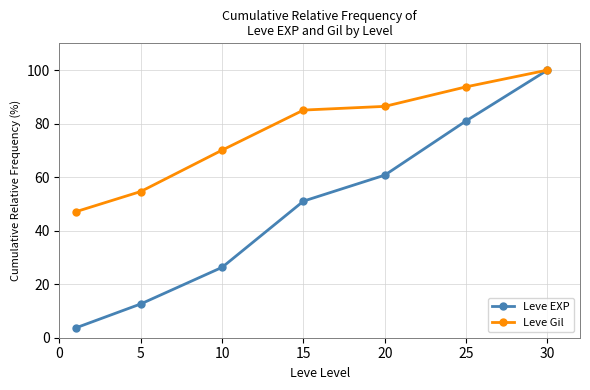

Rank the series by their average value, from lowest to highest.

Leve EXP, Leve Gil